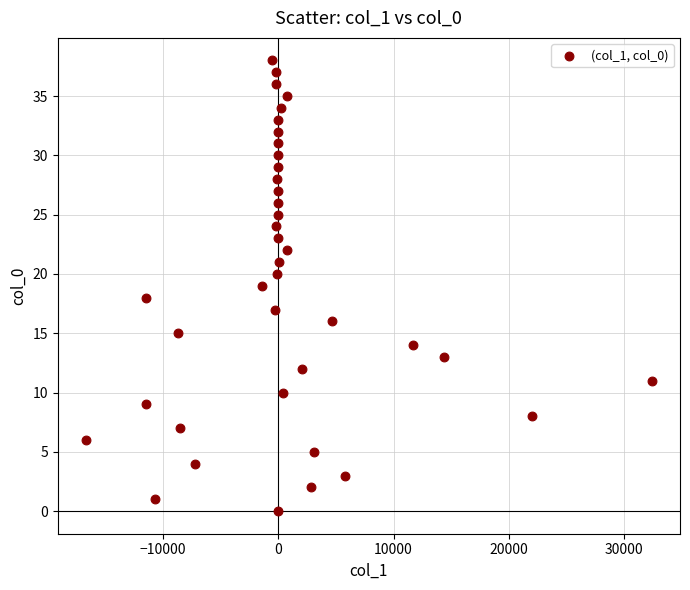

What is the range of Y values (max minus min)?

38